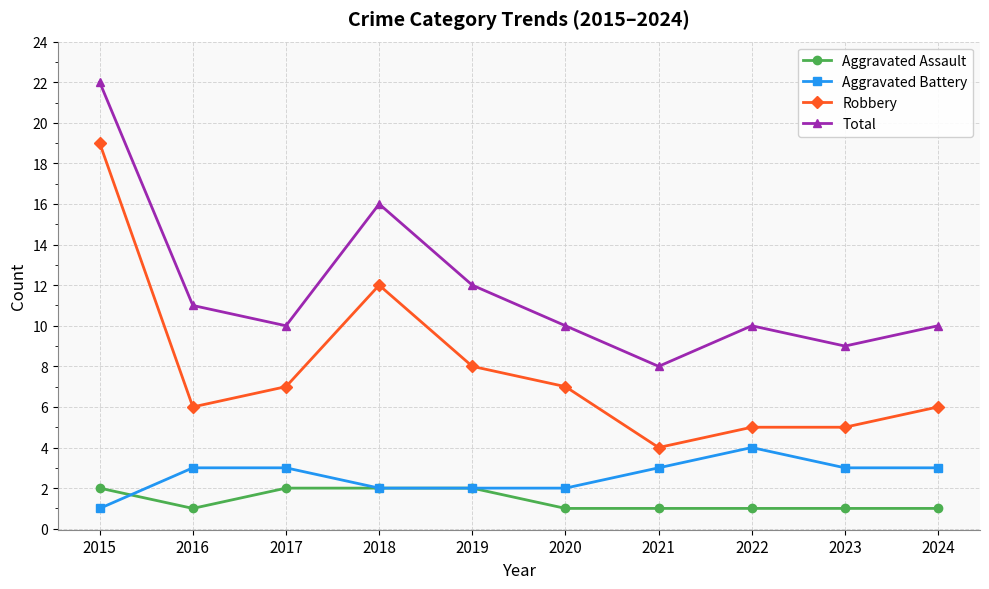

What is the value of the Robbery point at the 2nd from the left?

6